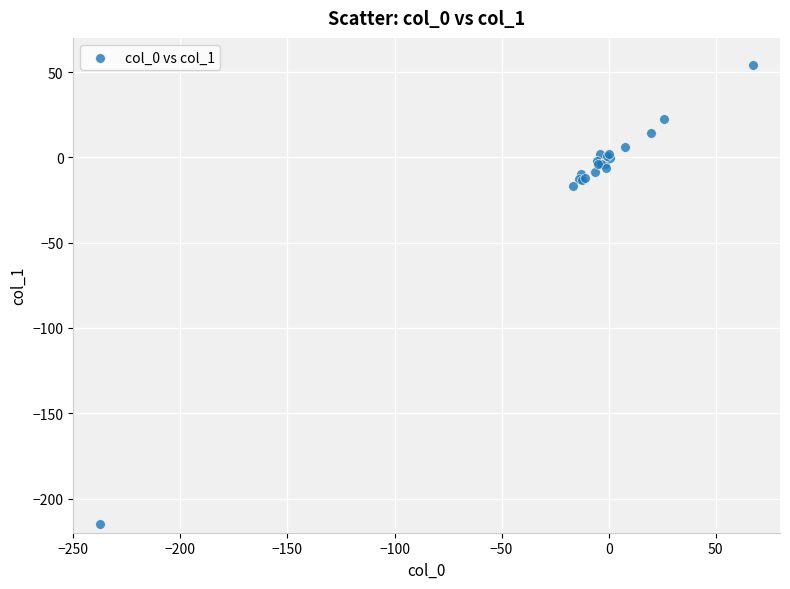

What Y value in the scatter plot is closest to -80?

-16.7